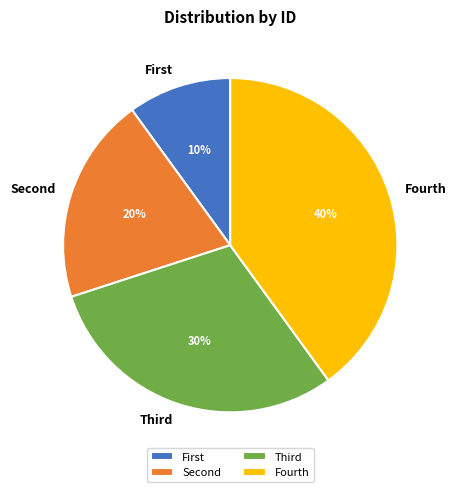

What is the largest slice in the pie chart?

Fourth